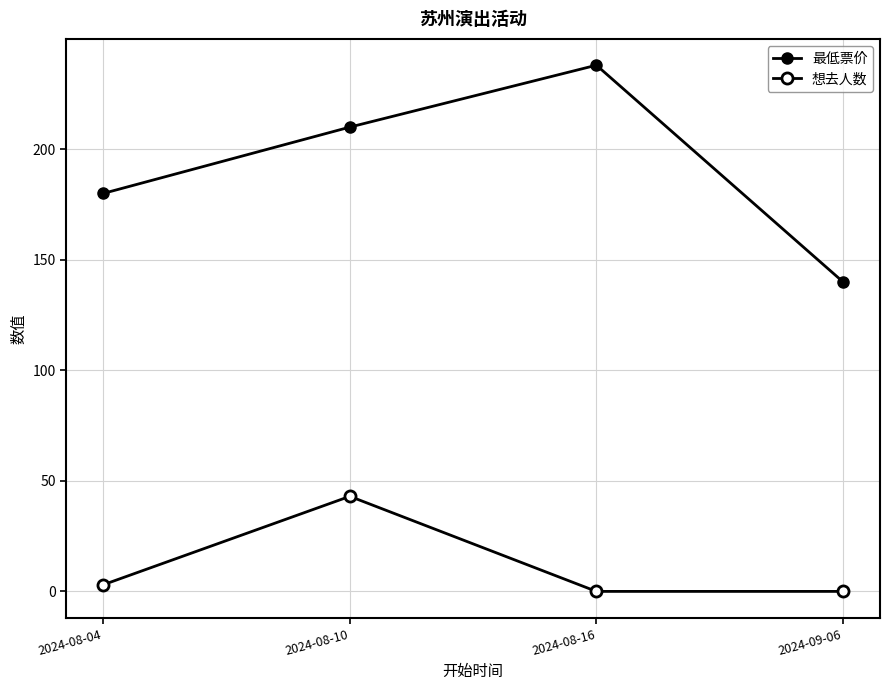

True or false: 最低票价 has a value of 299 at 2024-08-04.

False